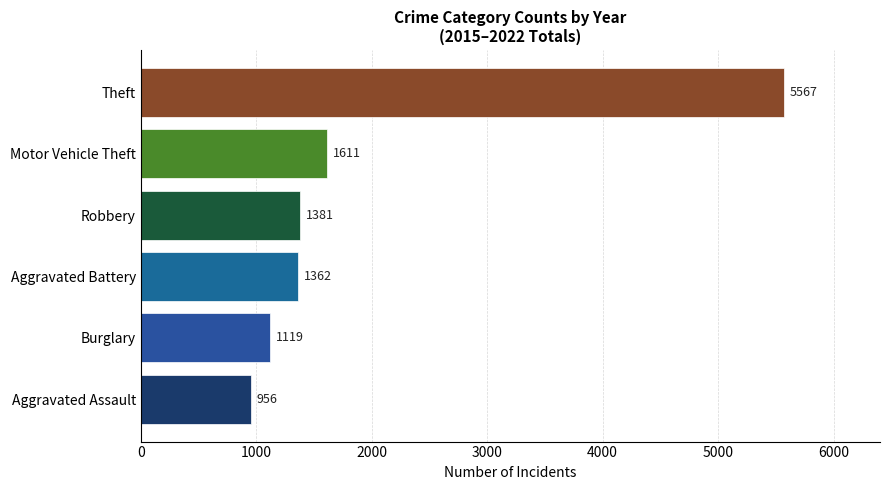

How many data points are less than 1381?

3